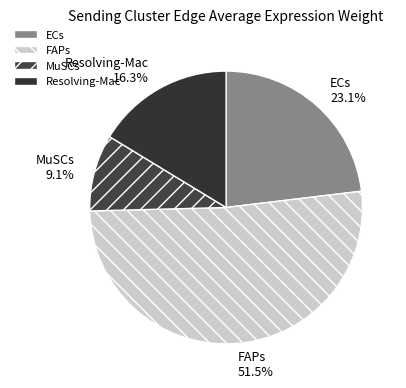

Which category has the biggest portion of the pie?

FAPs